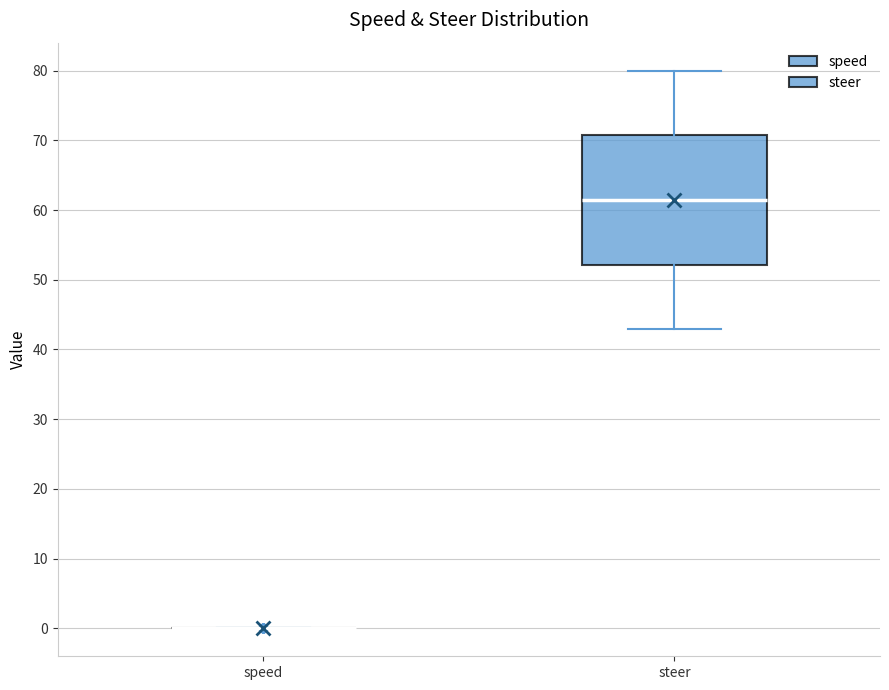

Reading left to right, transcribe this box plot: for each box, give where its median line is, the range the box spans, and where its two whiskers end, as read against the y-axis. The values are not printed on the chart, so give them approximately, as read against the axis.

speed: box collapsed to a line at 0, whiskers 0 to 0
steer: median 61, box 52 to 71, whiskers 43 to 80